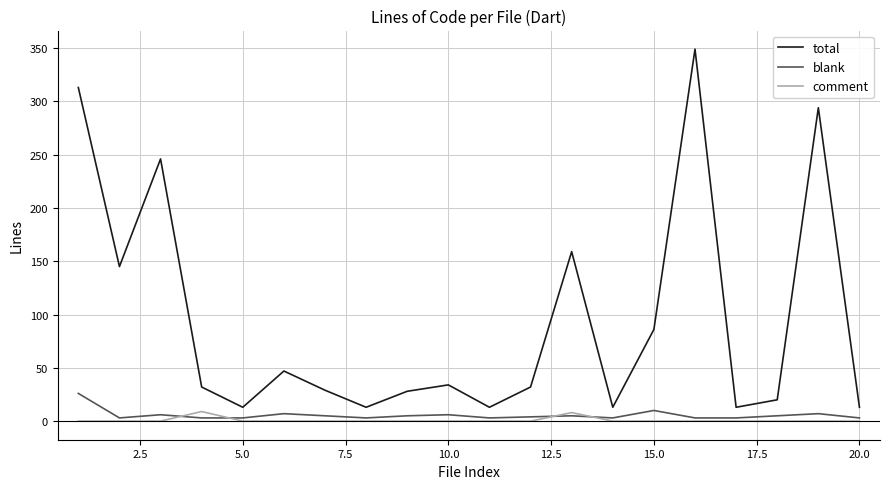

What is the highest value of the total series?

349